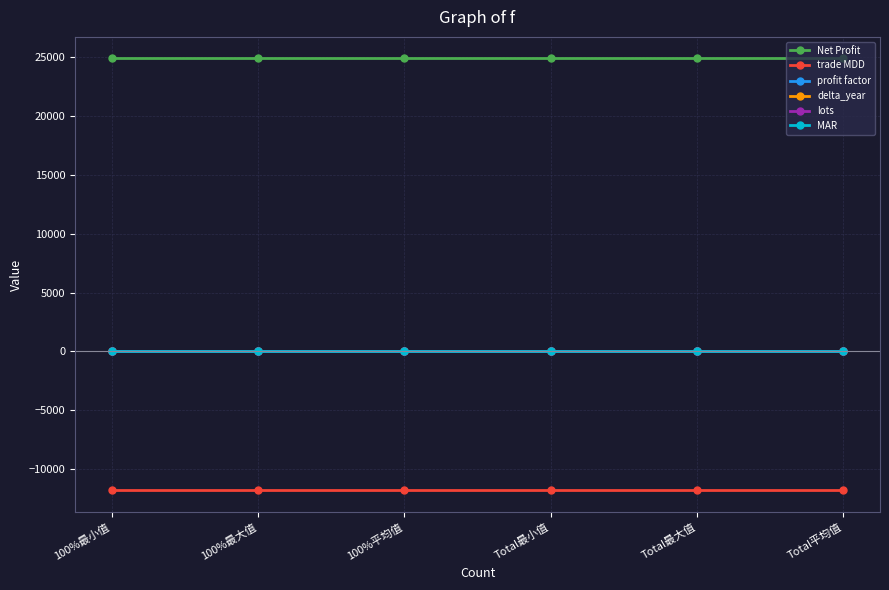

What is the sum of all trade MDD values?

-70875.0